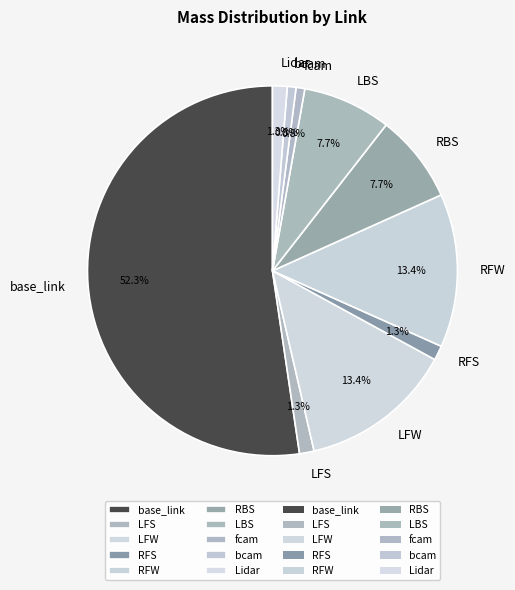

To the nearest percent, what is the difference between the base_link and Lidar slice percentages?

51%